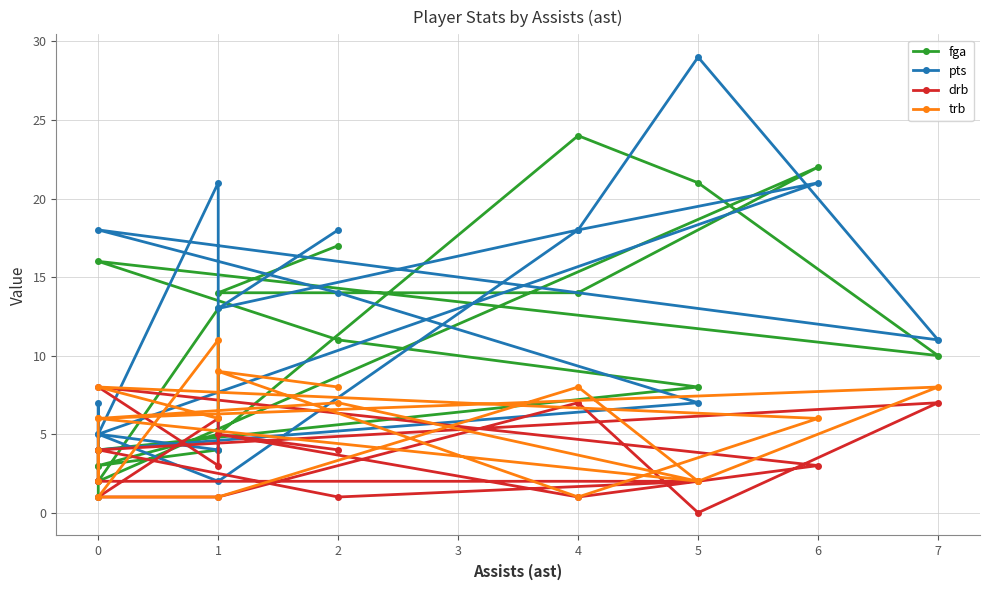

How many intersections are there between pts and drb?

5